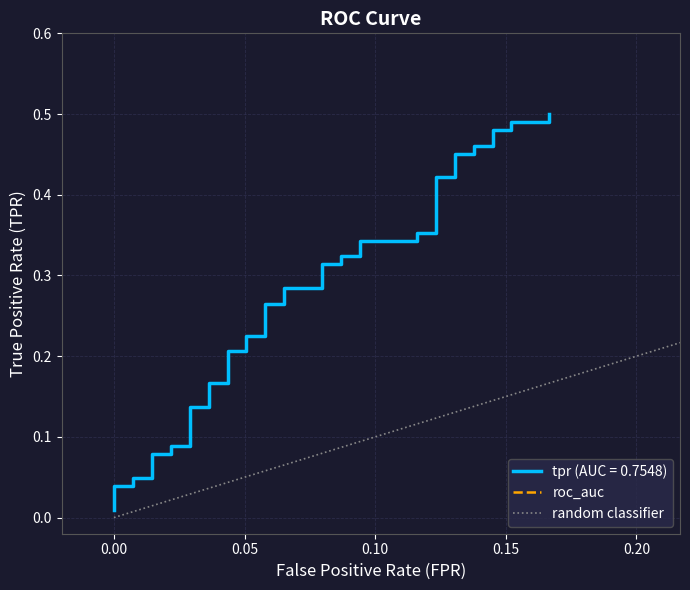

Reading right to left, extract all data points from this chart.

0.5	0.5	0.5	0.5	0.5	0.5	0.5	0.5	0.5	0.4	0.4	0.4	0.4	0.3	0.3	0.3	0.3	0.3	0.3	0.3	0.3	0.3	0.3	0.2	0.2	0.2	0.2	0.2	0.2	0.1	0.1	0.1	0.1	0.1	0.1	0.0	0.0	0.0	0.0	0.0